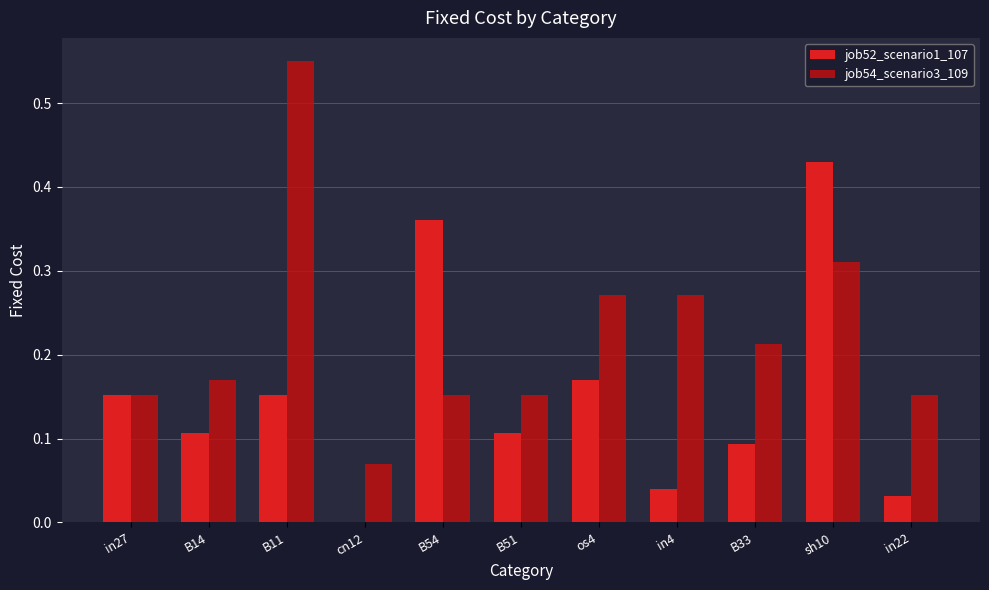

Reading left to right, transcribe all the data shown in this chart.

job52_scenario1_107: in27=0.2	B14=0.1	B11=0.2	cn12=0.0	B54=0.4	B51=0.1	os4=0.2	in4=0.0	B33=0.1	sh10=0.4	in22=0.0
job54_scenario3_109: in27=0.2	B14=0.2	B11=0.6	cn12=0.1	B54=0.2	B51=0.2	os4=0.3	in4=0.3	B33=0.2	sh10=0.3	in22=0.2